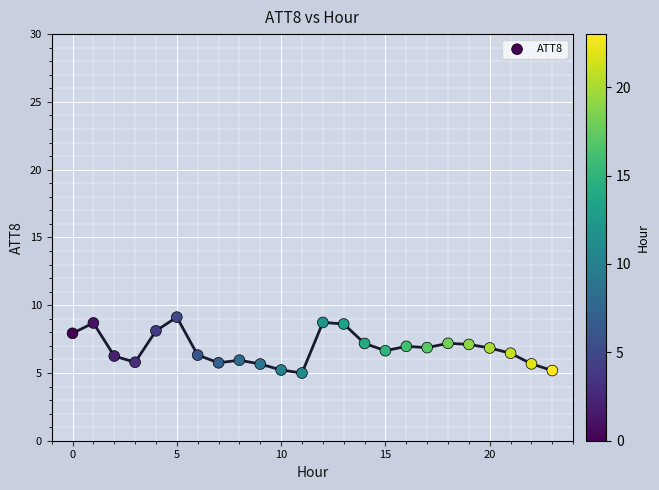

What is the range of Y values (max minus min)?

4.1